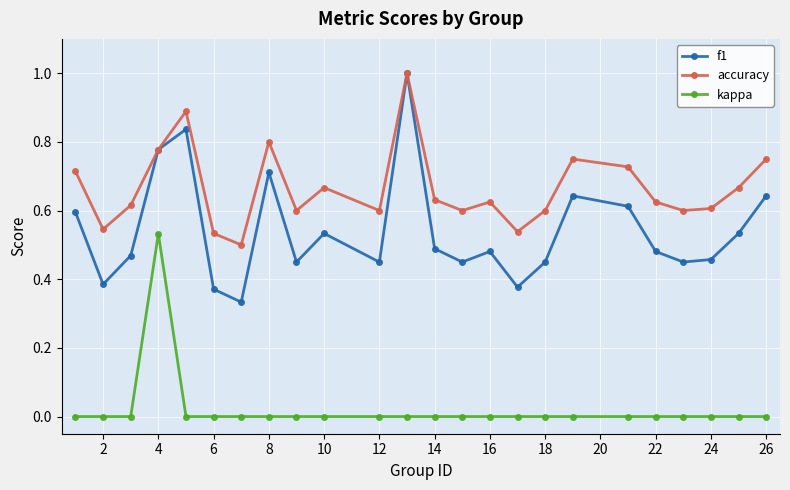

What is the greatest value displayed?

1.0